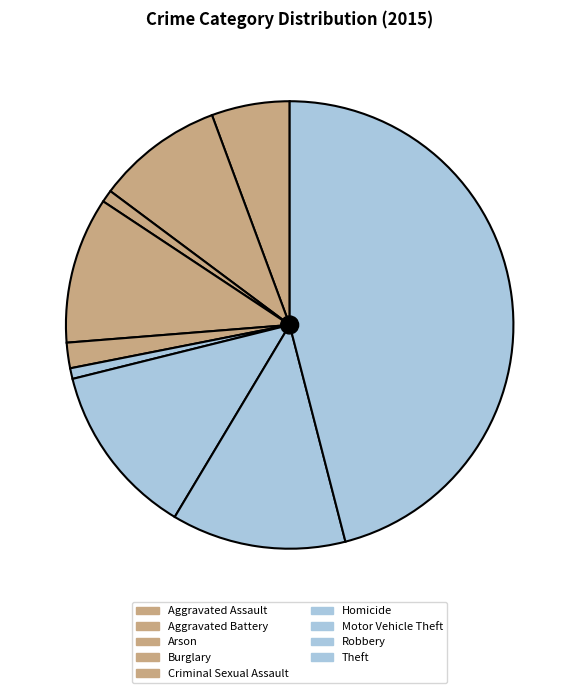

Which slice is the smallest?

Homicide